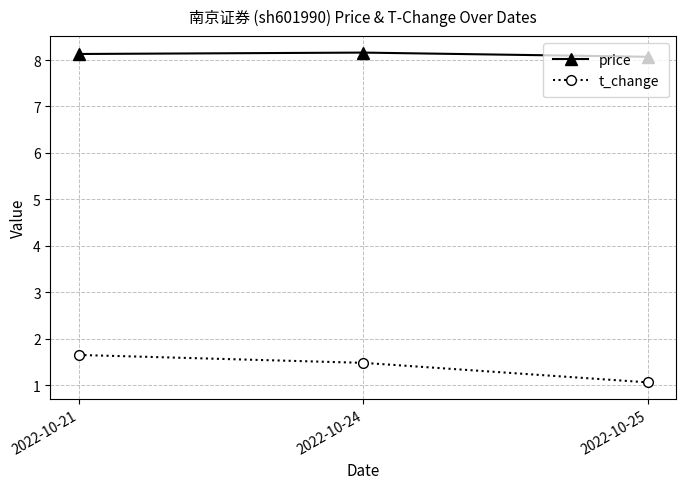

What is the minimum value shown in the chart?

1.1